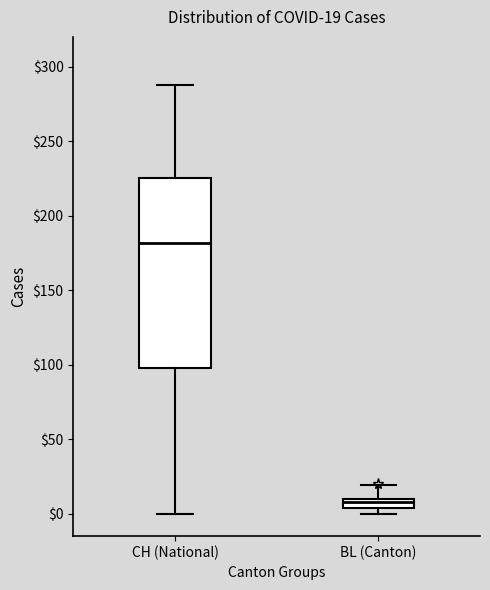

Which box has the lowest median line?

BL (Canton)